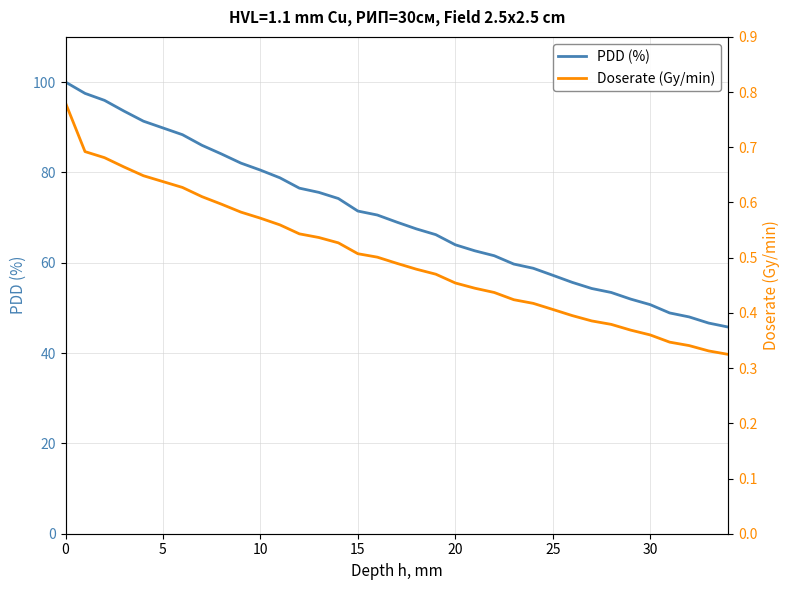

Where is PDD (%) nearest to the value 72?

15